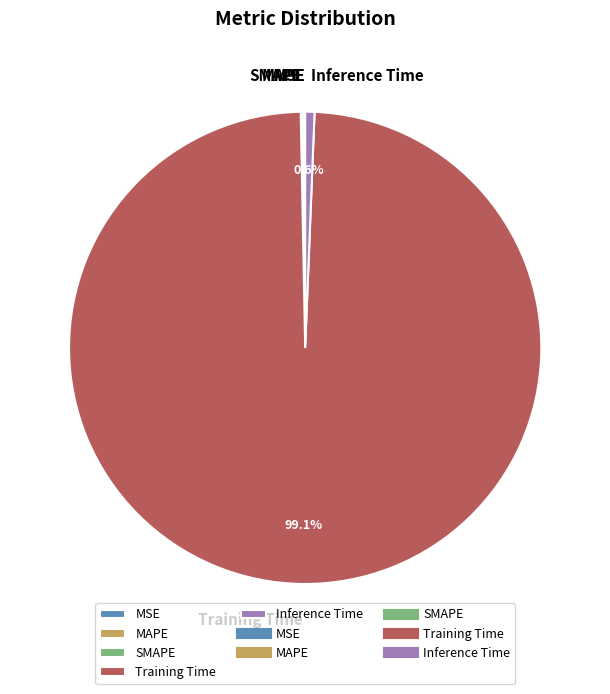

The Training Time slice represents 89% of the pie. True or false?

False